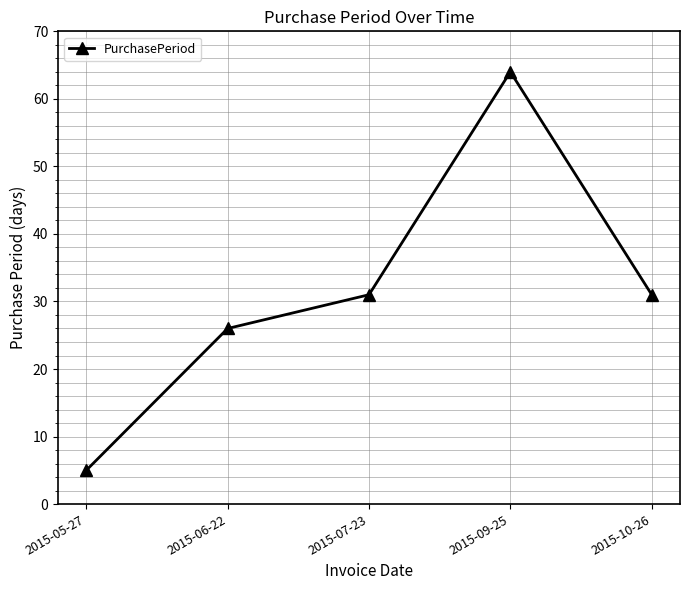

Read the value at 2015-06-22.

26